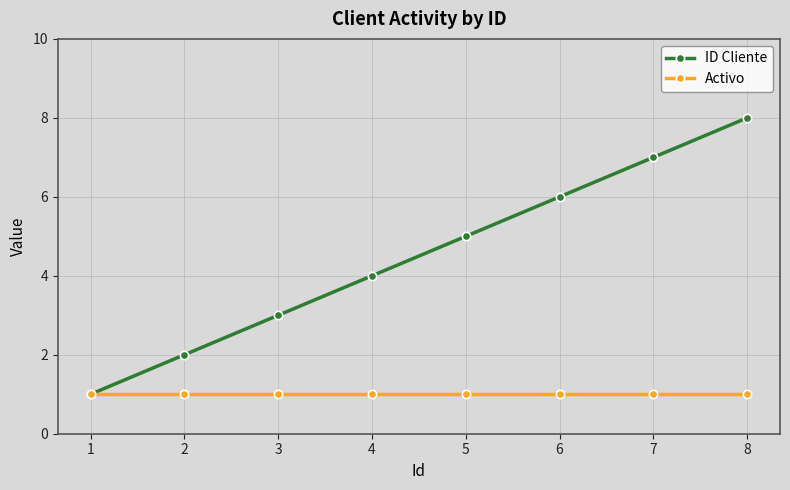

What is the smallest value displayed?

1